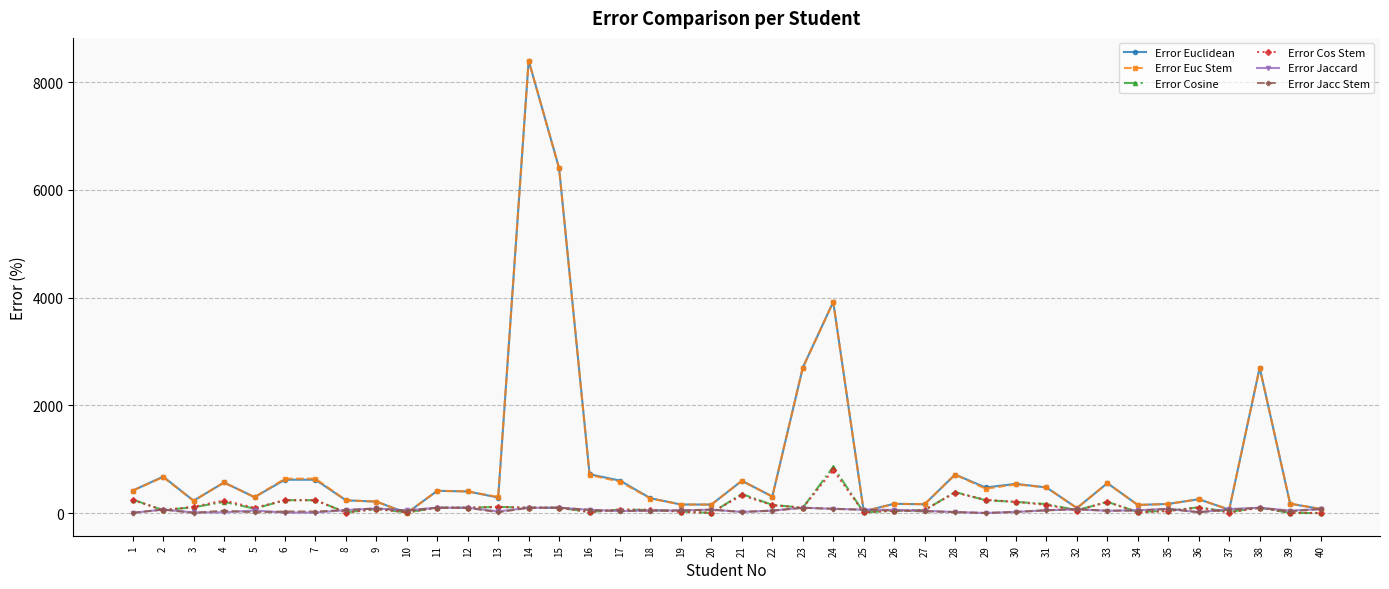

After their last crossing, which series has the higher values: Error Euclidean or Error Cosine?

Error Euclidean